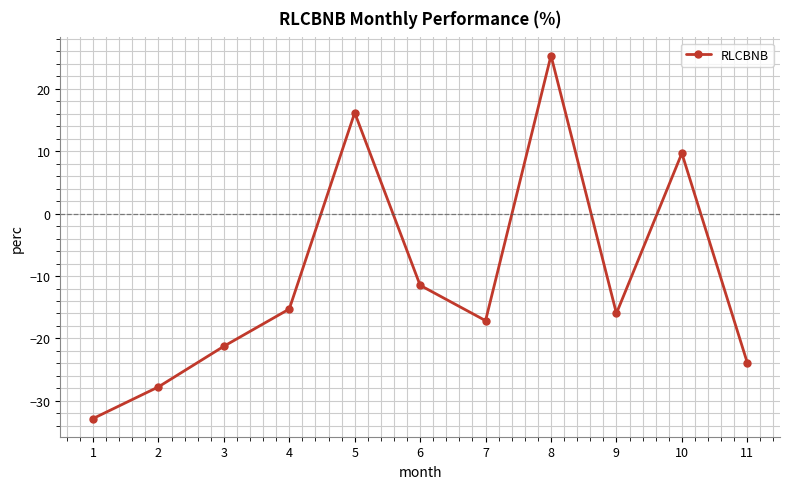

At which label is the value closest to -3?

6